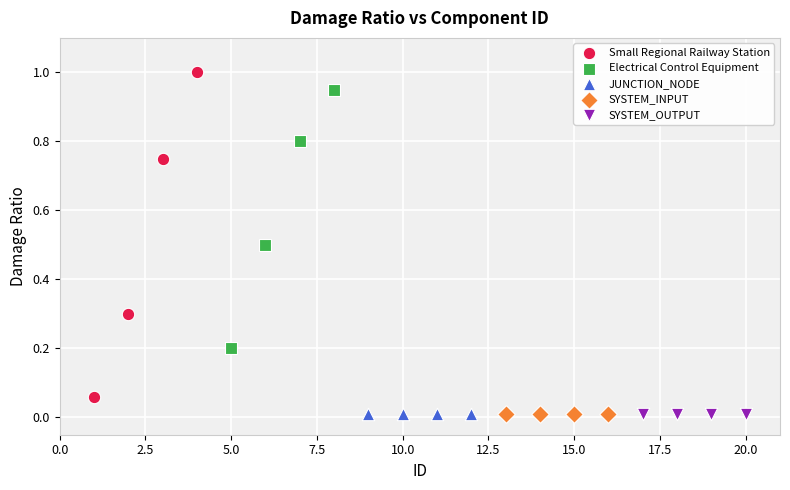

Which series contains the highest Y value?

Small Regional Railway Station